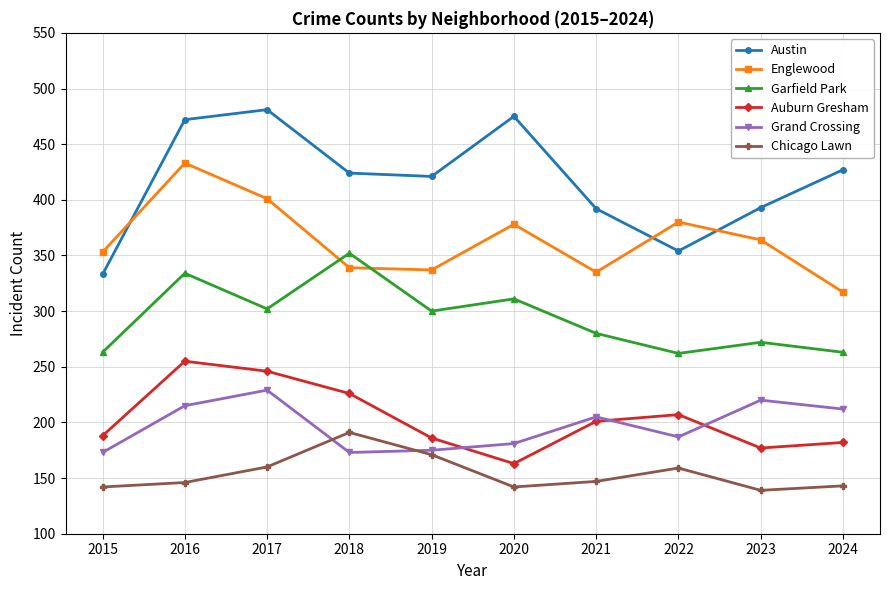

At which category does the chart reach its peak across all series?

2017